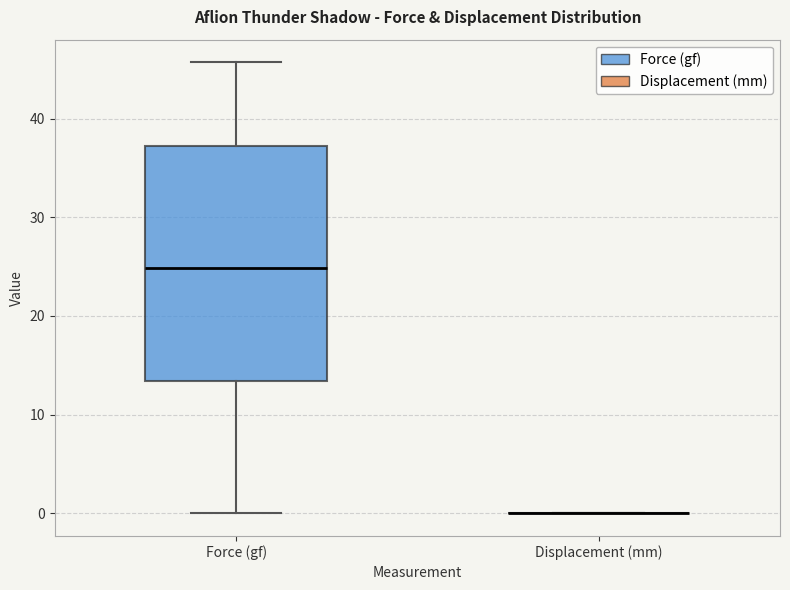

Which box is the tallest, from its lower edge to its upper edge?

Force (gf)